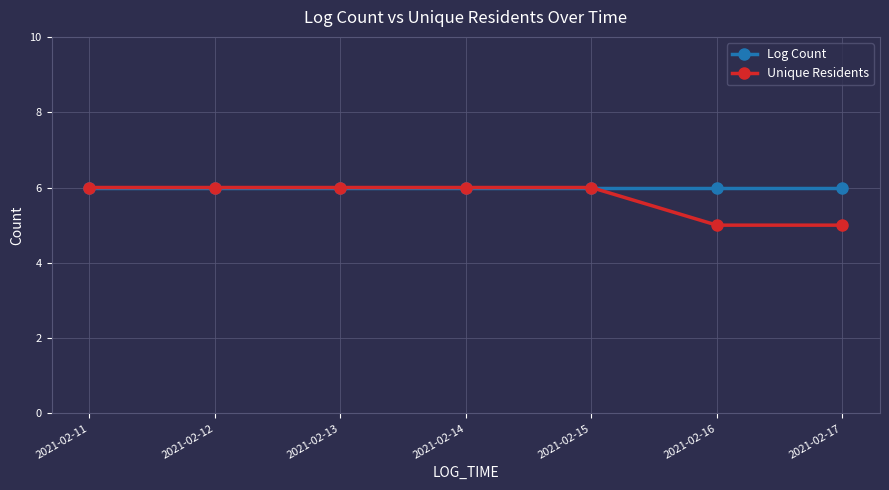

What is the total value across all series at 2021-02-11?

12